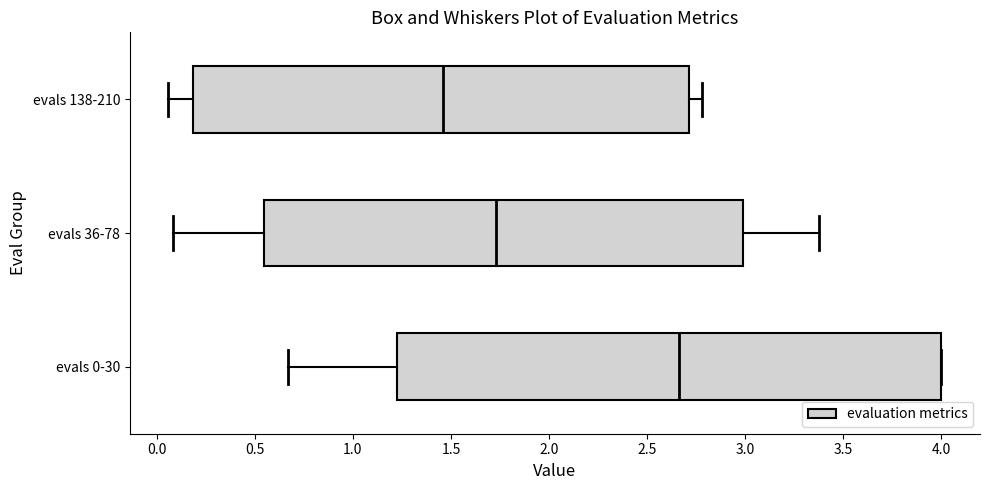

Which box is the widest, from its left edge to its right edge?

evals 0-30